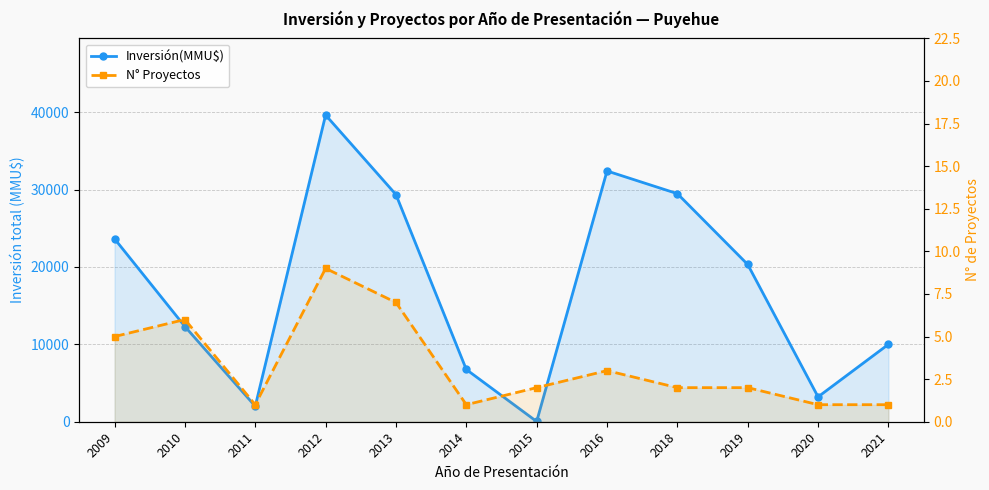

The Inversión(MMU$) series shows 8462 at 2010. True or false?

False